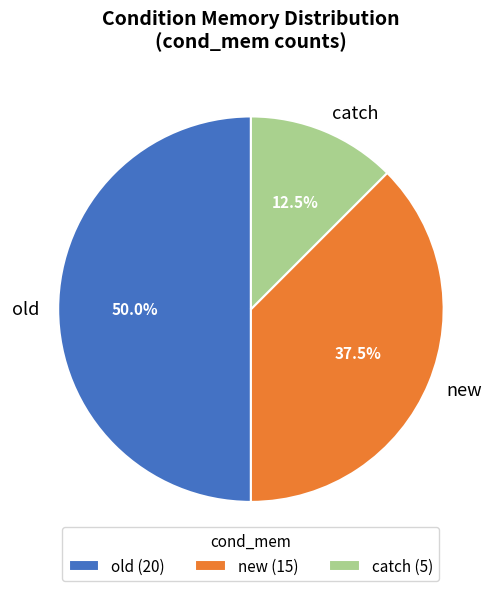

What portion of the pie excludes old?

50.0%